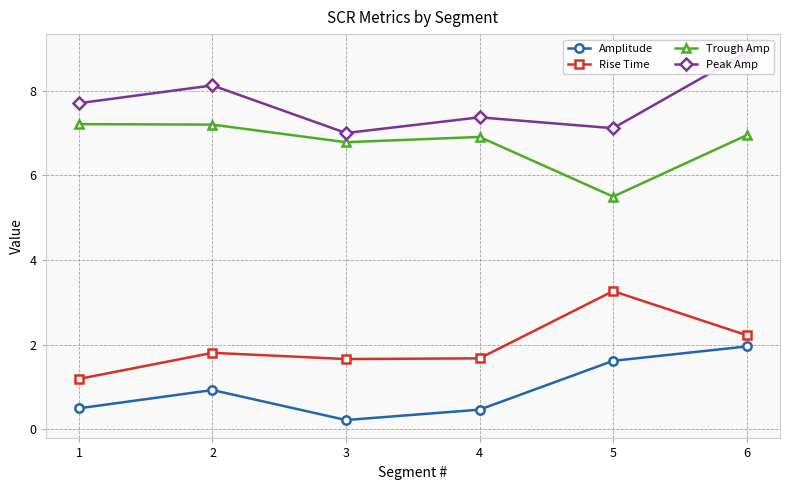

True or false: Trough Amp and Peak Amp intersect in this chart.

False